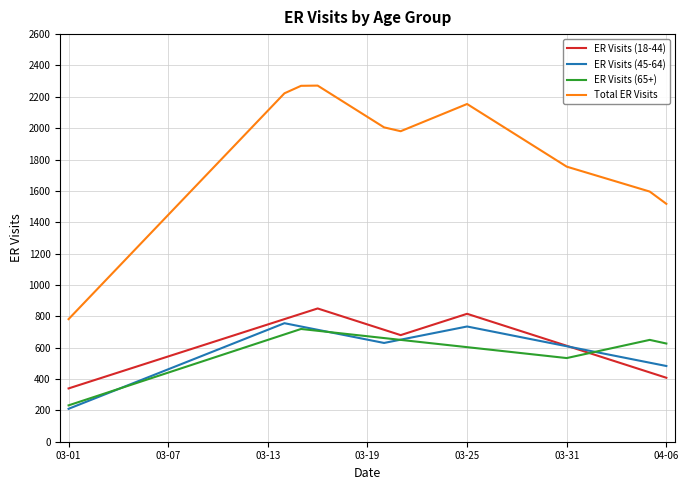

True or false: ER Visits (65+) and Total ER Visits cross at least once.

False